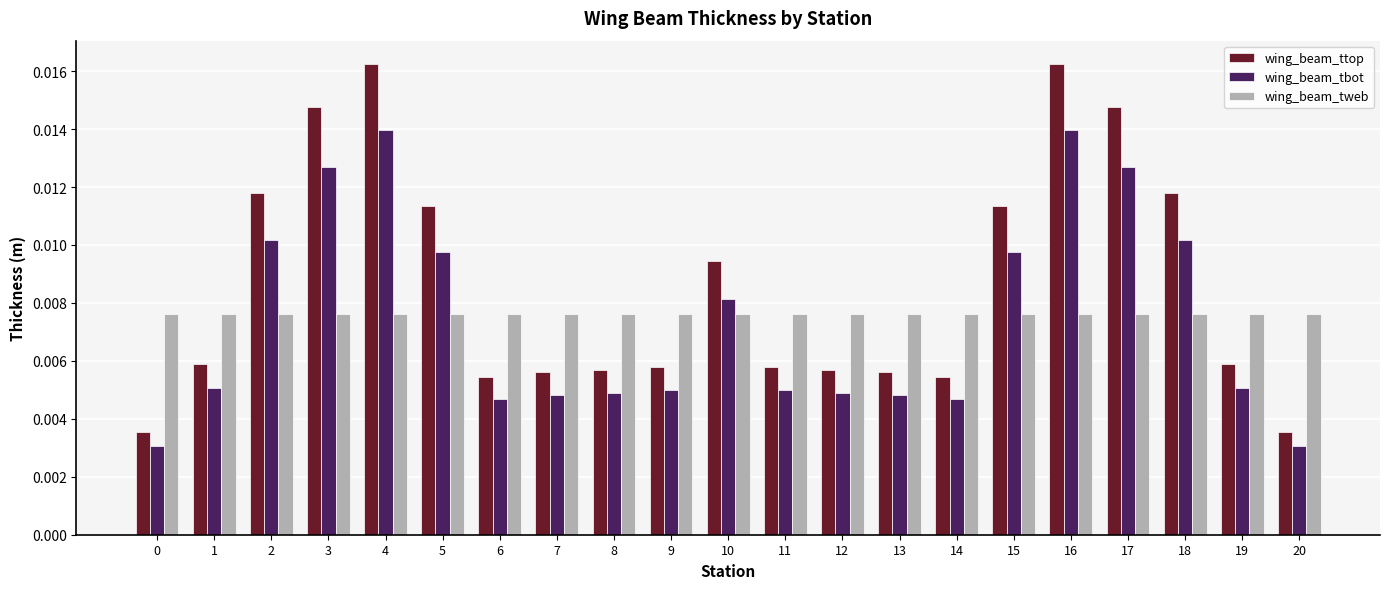

Rank the series by their maximum value, from lowest to highest.

wing_beam_tweb, wing_beam_tbot, wing_beam_ttop